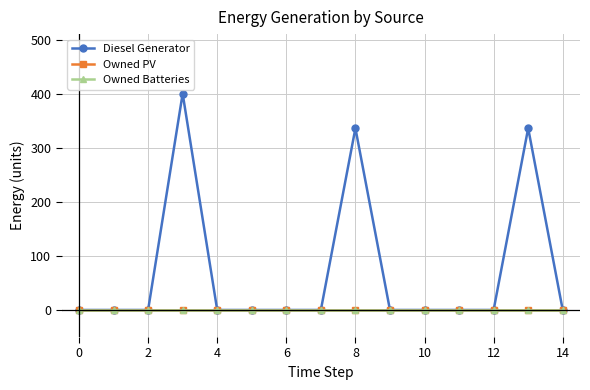

Is this an area chart (filled region under the line)?

No